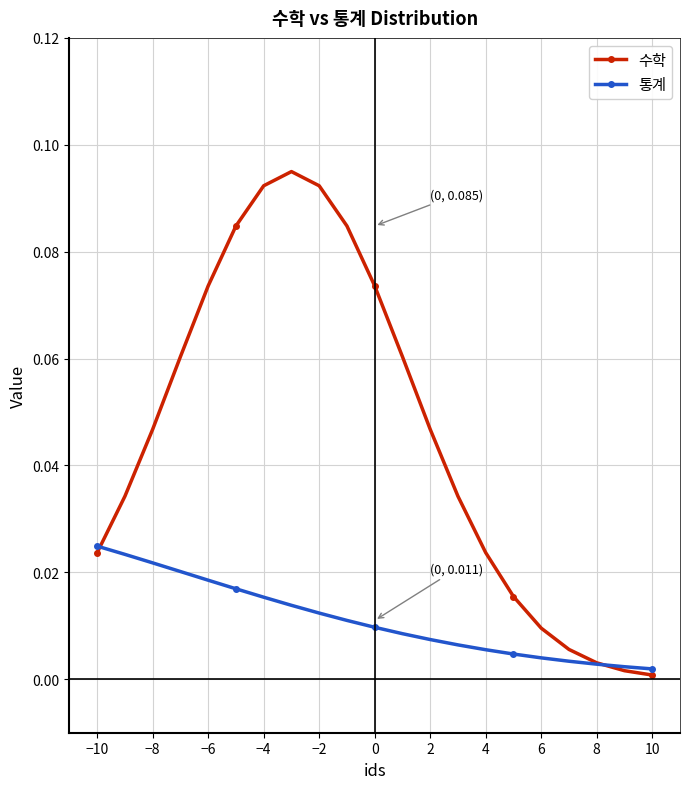

Rank the series by their average value, from lowest to highest.

통계, 수학